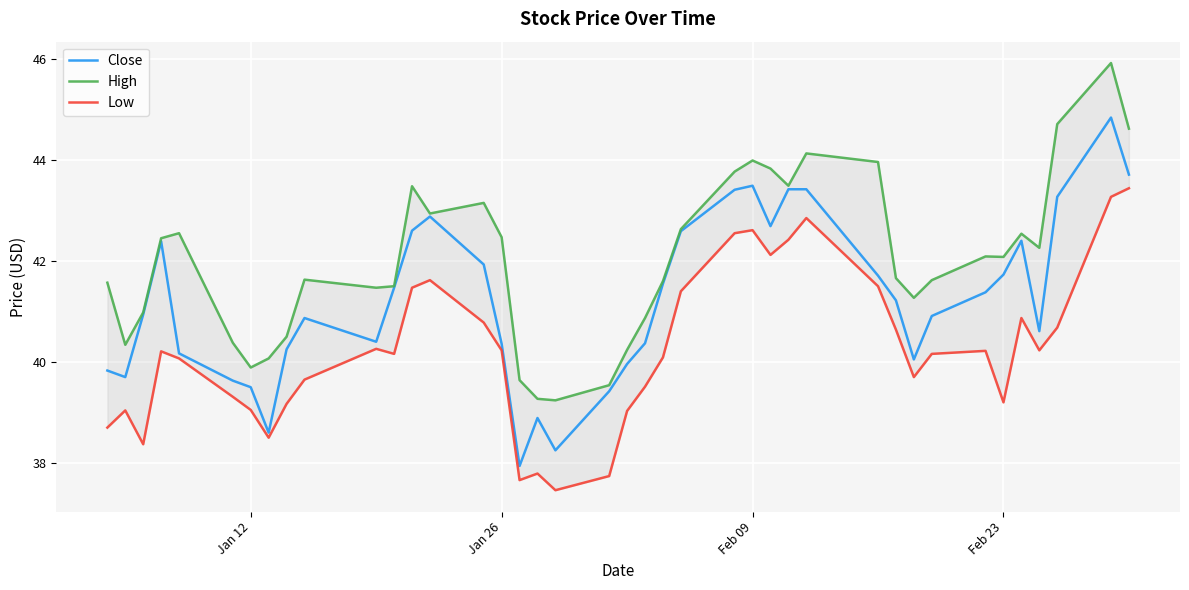

The Close series shows 54.0 at Jan 12. True or false?

False